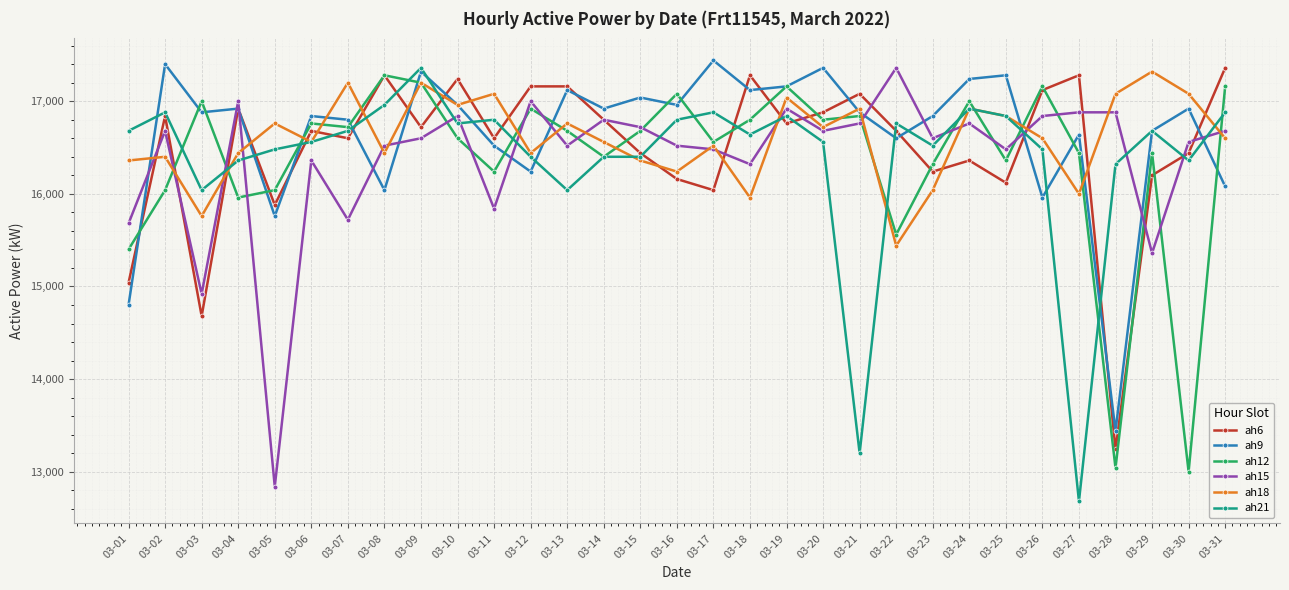

Where is the first local maximum for ah15?

03-02